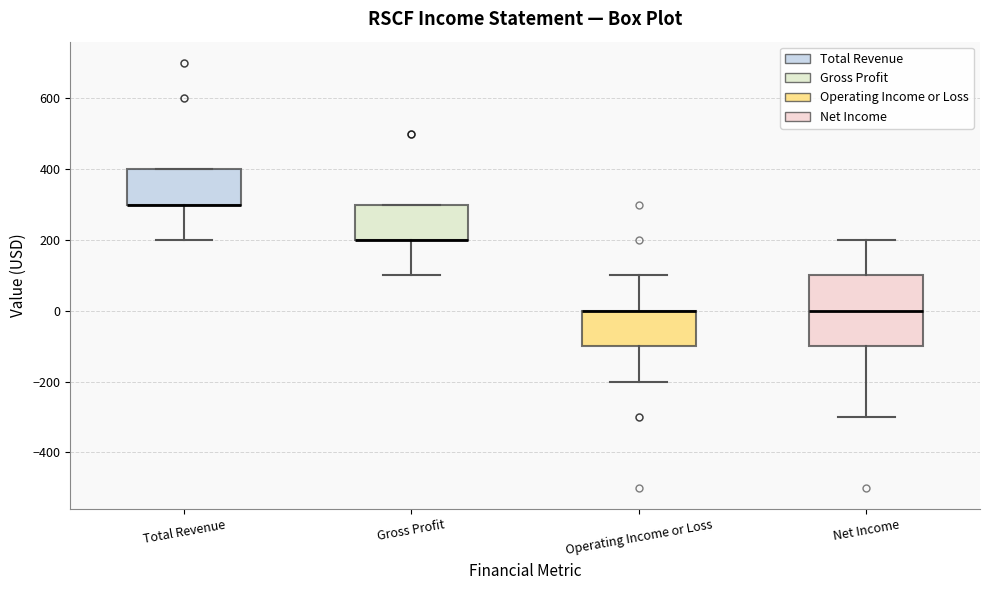

Which box is the tallest, from its lower edge to its upper edge?

Net Income